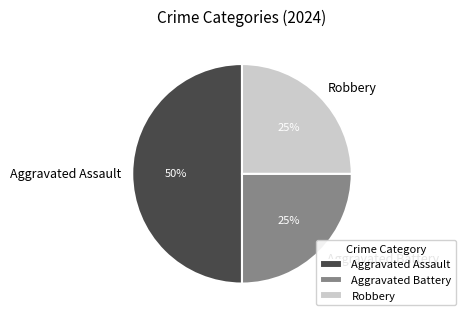

Which has a higher value, Aggravated Assault or Robbery?

Aggravated Assault